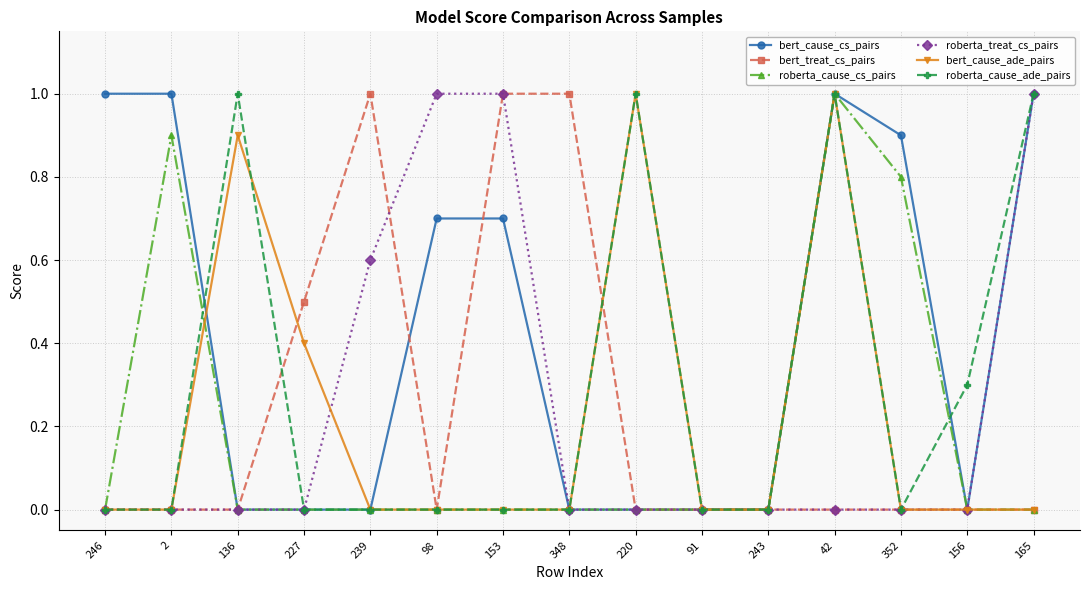

Which series has the largest total across all categories?

bert_cause_cs_pairs